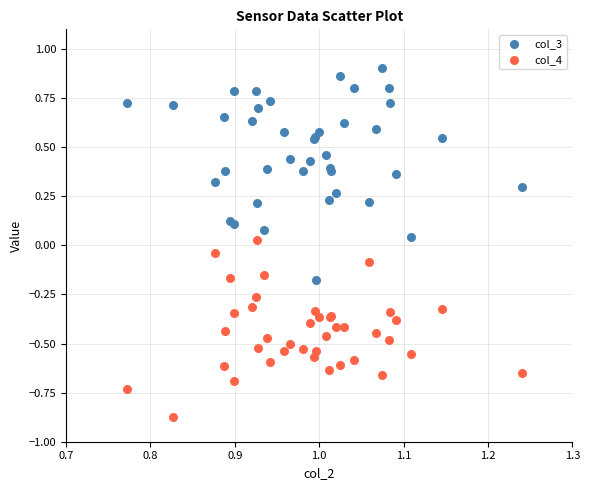

Which series has the largest Y range (max minus min)?

col_3